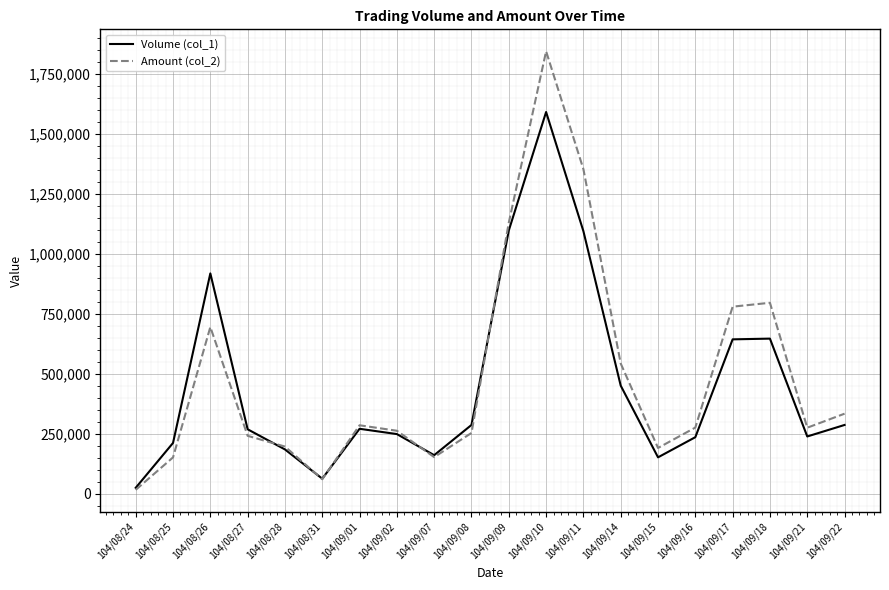

Does the chart display data point markers on the line(s)?

No